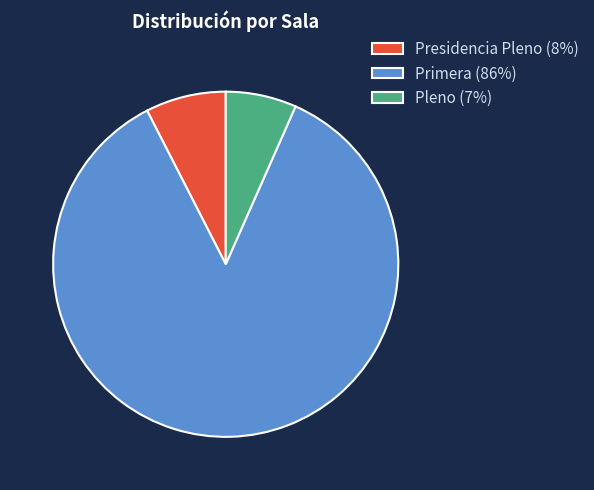

Rank the categories by value from lowest to highest.

Pleno, Presidencia Pleno, Primera